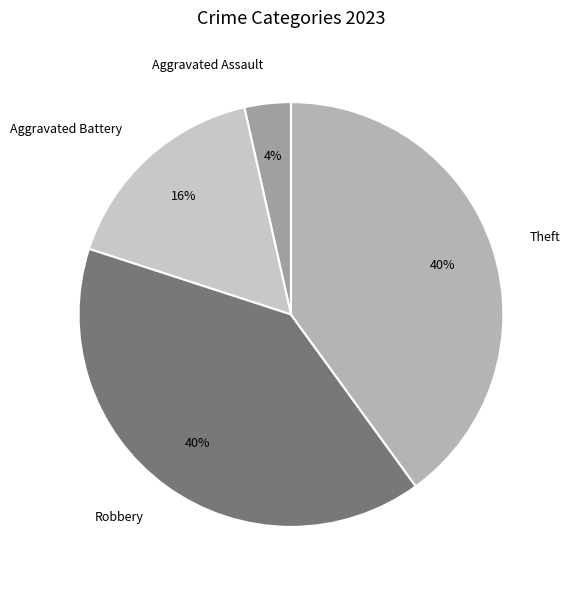

To the nearest percent, what is the difference between the largest and smallest slice percentages?

36%